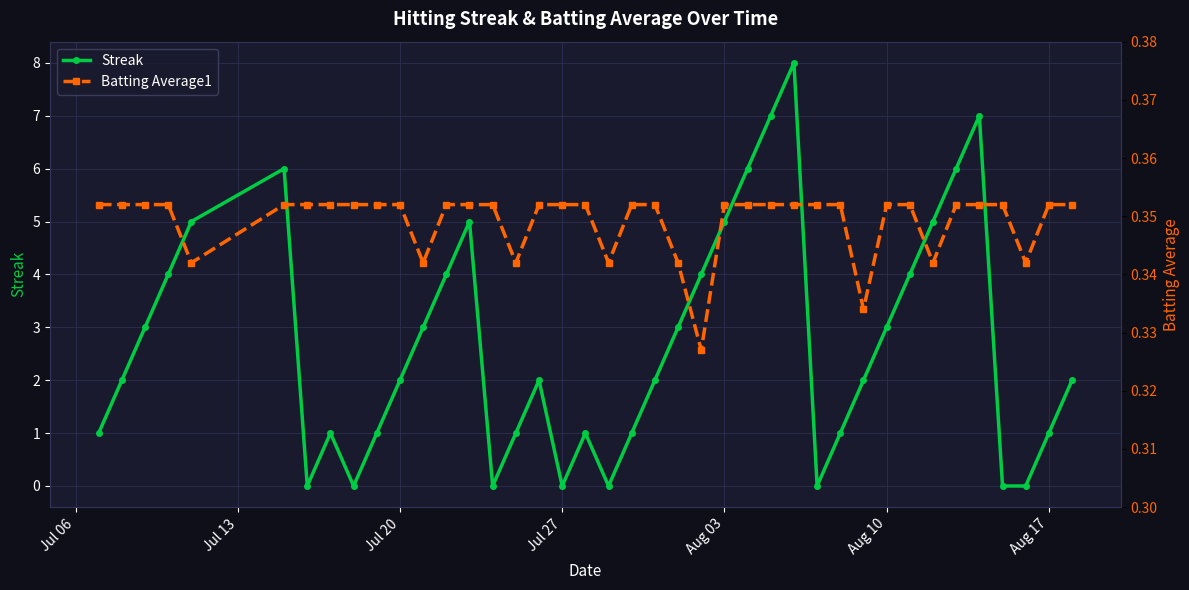

How many positive values does the Streak series have?

32